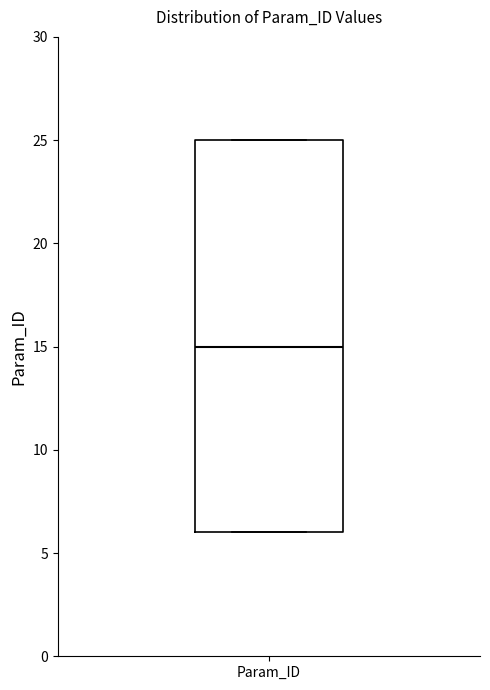

Read this box plot against the y-axis: the position of the median line, the range covered by the box, and the ends of both whiskers. The values are not printed on the chart, so give them approximately, as read against the axis.

median 15, box 6 to 25, whiskers 6 to 25